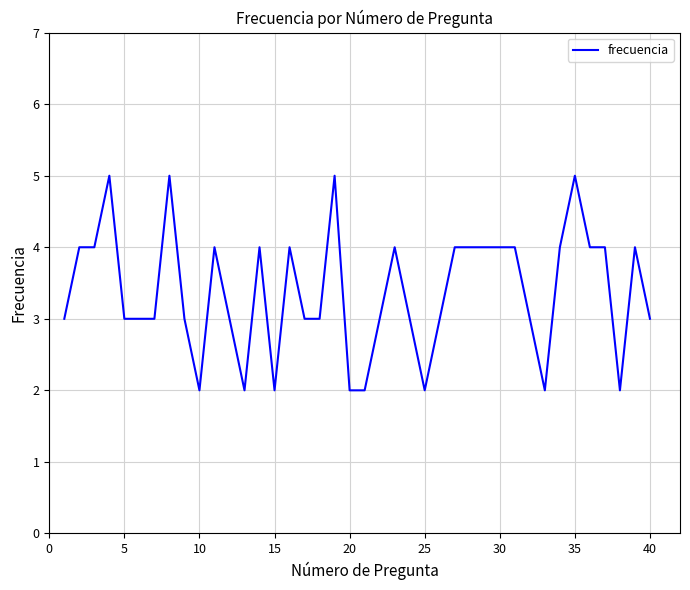

What is the sum of all values?

135